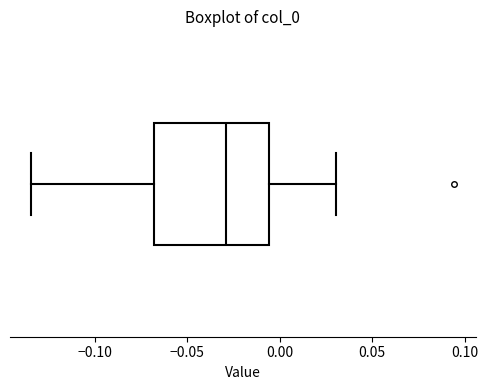

Where does the median line of the box sit on the x-axis? The values are not printed on the chart, so give them approximately, as read against the axis.

-0.030